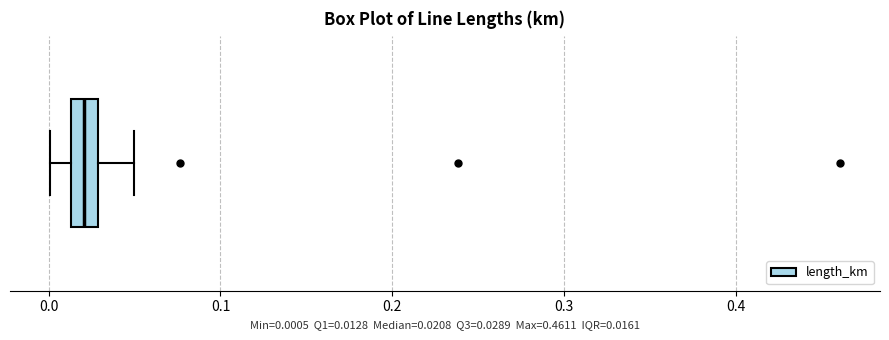

Read this box plot against the x-axis: the position of the median line, the range covered by the box, and the ends of both whiskers. The values are not printed on the chart, so give them approximately, as read against the axis.

median 0.02, box 0.01 to 0.03, whiskers 0.00 to 0.05